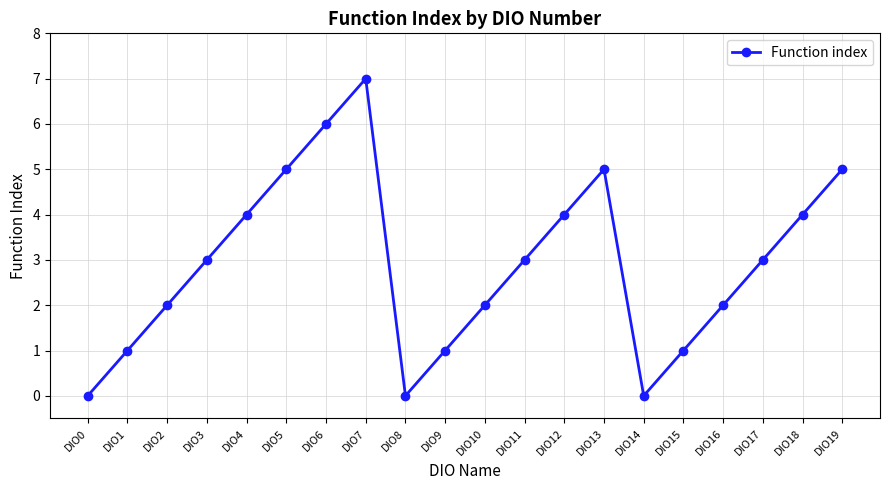

The chart shows a value of 3 at DIO7. True or false?

False